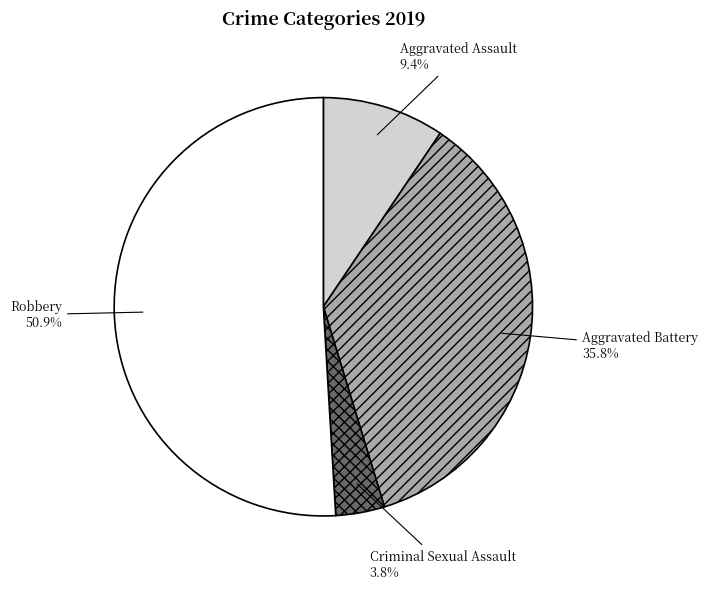

To the nearest percent, what is the difference between the largest and smallest slice percentages?

47%